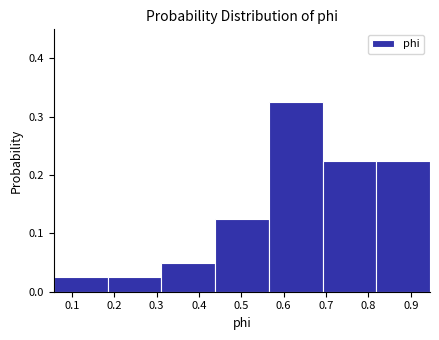

Reading left to right, transcribe this chart: for each bar, give the range it covers on the x-axis and its height. Neither the bar edges nor the heights are printed on the chart, so give them approximately, as read against the axes.

0.06 to 0.18: 0.03
0.18 to 0.31: 0.03
0.31 to 0.44: 0.05
0.44 to 0.56: 0.13
0.56 to 0.69: 0.33
0.69 to 0.82: 0.23
0.82 to 0.95: 0.23